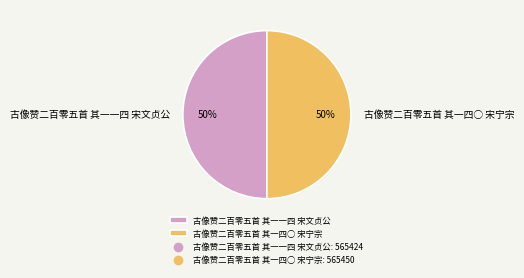

Approximately how many times larger is the value at 古像赞二百零五首 其一一四 宋文贞公 compared to 古像赞二百零五首 其一四○ 宋宁宗?

1.0